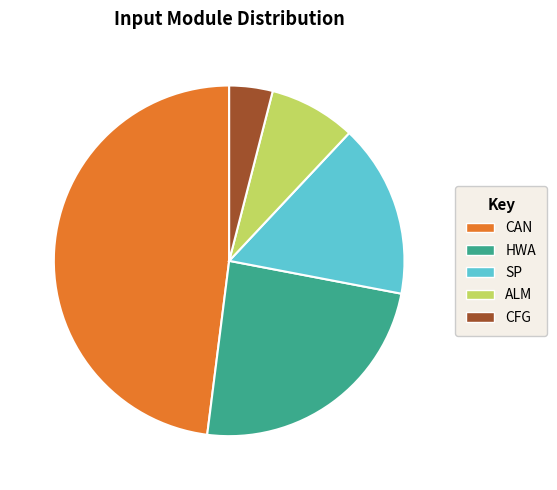

What is the ratio of the value at ALM to the value at SP?

0.5